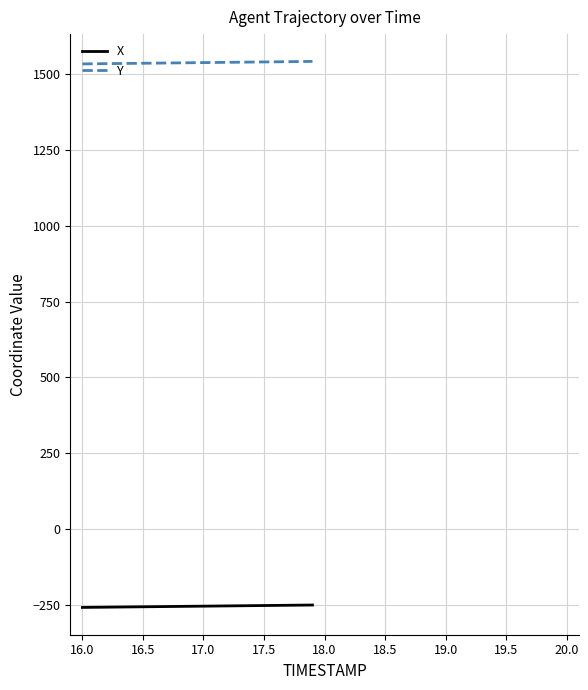

List the series in order of their peak value, lowest first.

X, Y